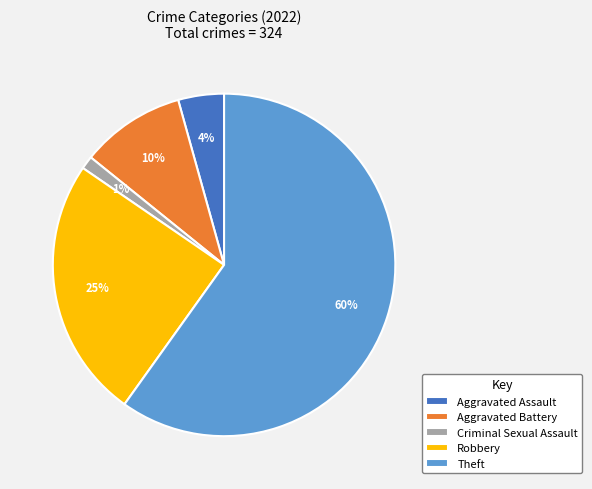

Count the number of slices in the pie.

5